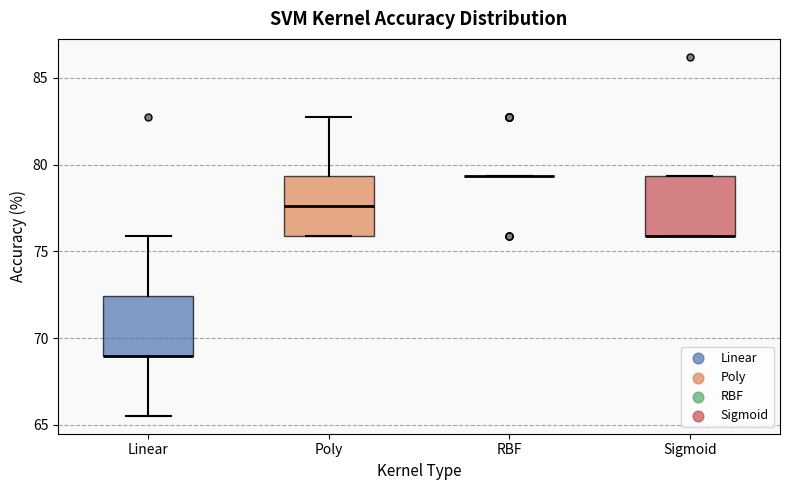

Reading left to right, transcribe this box plot: for each box, give where its median line is, the range the box spans, and where its two whiskers end, as read against the y-axis. The values are not printed on the chart, so give them approximately, as read against the axis.

Linear: median 69.0 (drawn on the box's lower edge), box 69.0 to 72.5, whiskers 65.5 to 76.0
Poly: median 77.5, box 76.0 to 79.5, whiskers 76.0 to 83.0
RBF: box collapsed to a line at 79.5, whiskers 79.5 to 79.5
Sigmoid: median 76.0 (drawn on the box's lower edge), box 76.0 to 79.5, whiskers 76.0 to 79.5